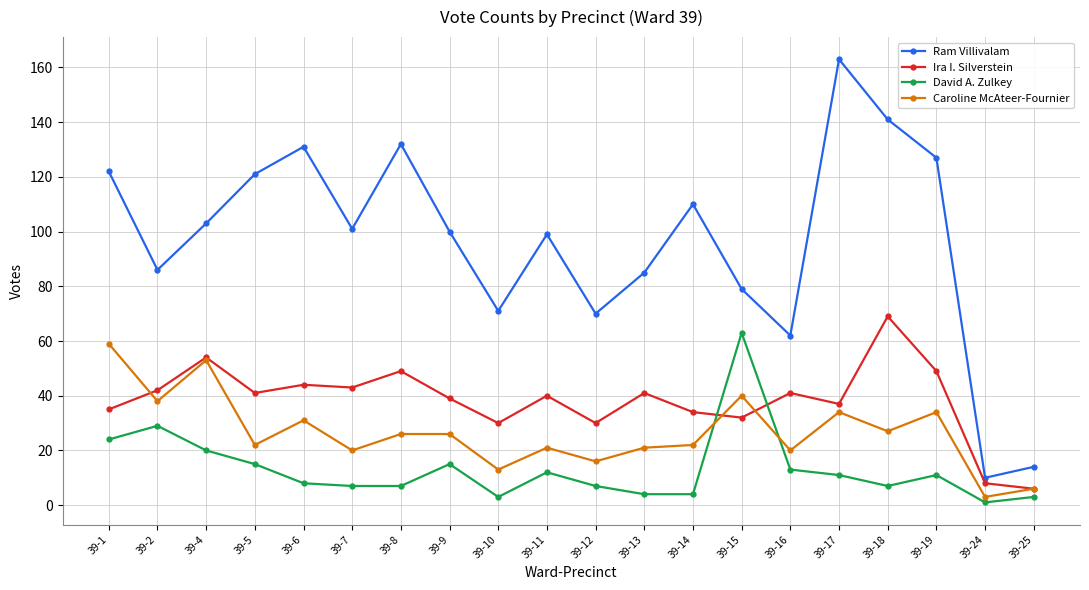

What are all the series names shown in the legend?

Ram Villivalam, Ira I. Silverstein, David A. Zulkey, Caroline McAteer-Fournier